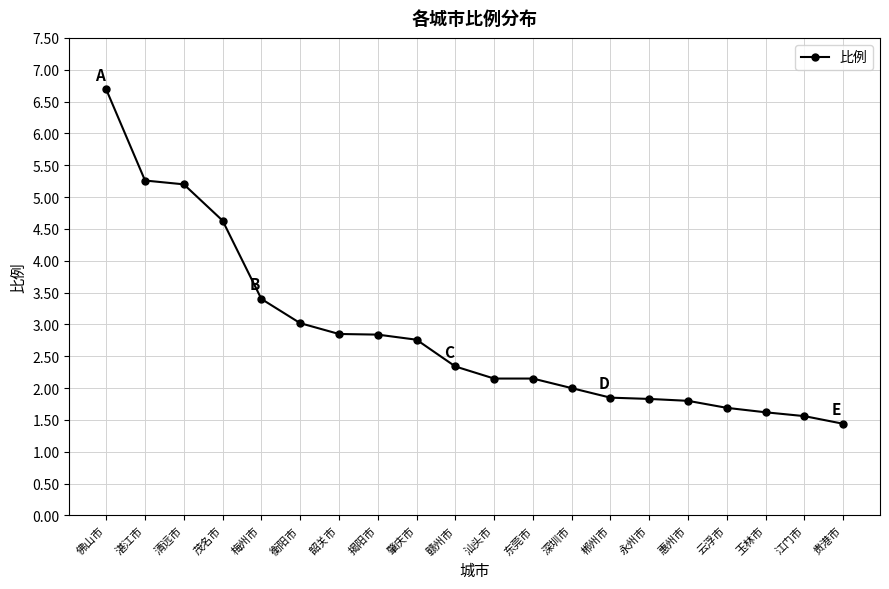

What is the change in value from 茂名市 to 郴州市?

-2.8